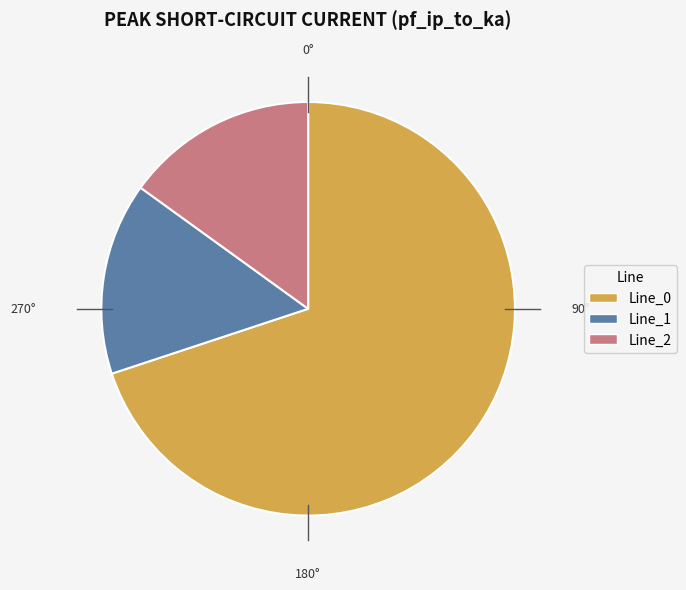

The Line_2 slice represents 15% of the pie. True or false?

True